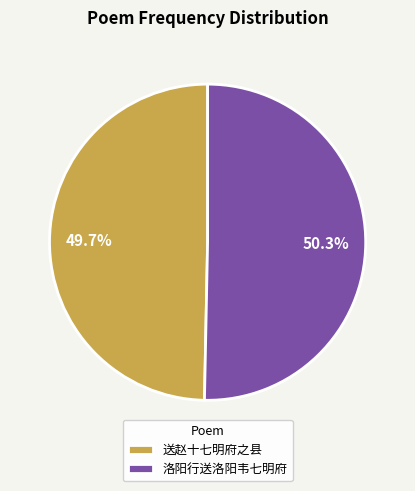

Is it true that 送赵十七明府之县 is 89% of the pie?

False